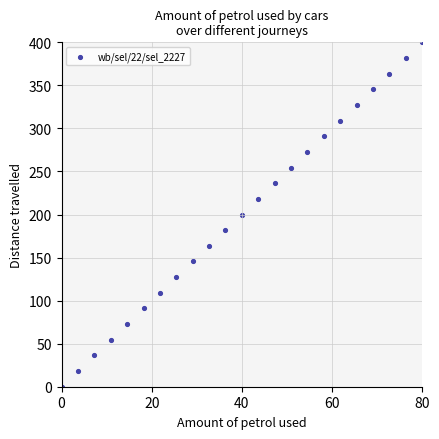

What is the range of X values (max minus min)?

80.0